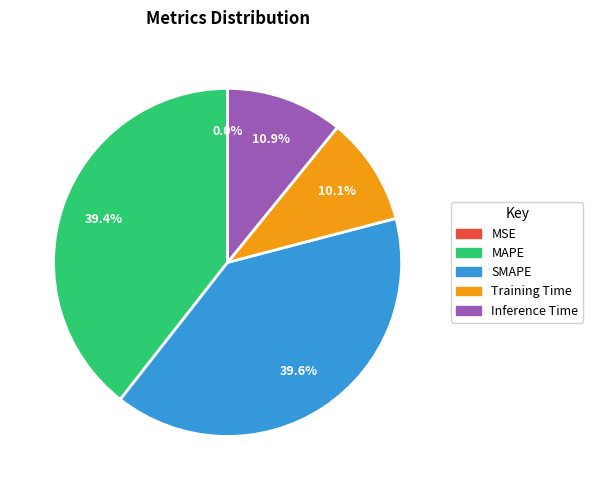

What percentage is NOT represented by Training Time?

89.9%